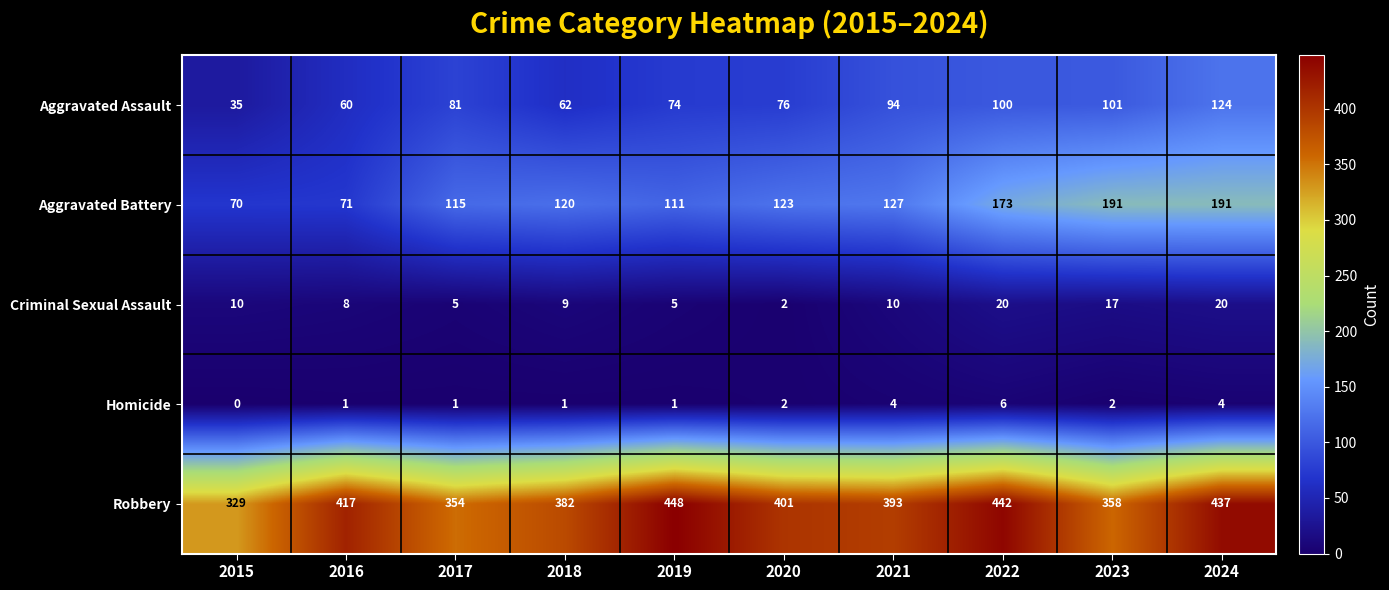

How many values in the Homicide series are below 2?

5